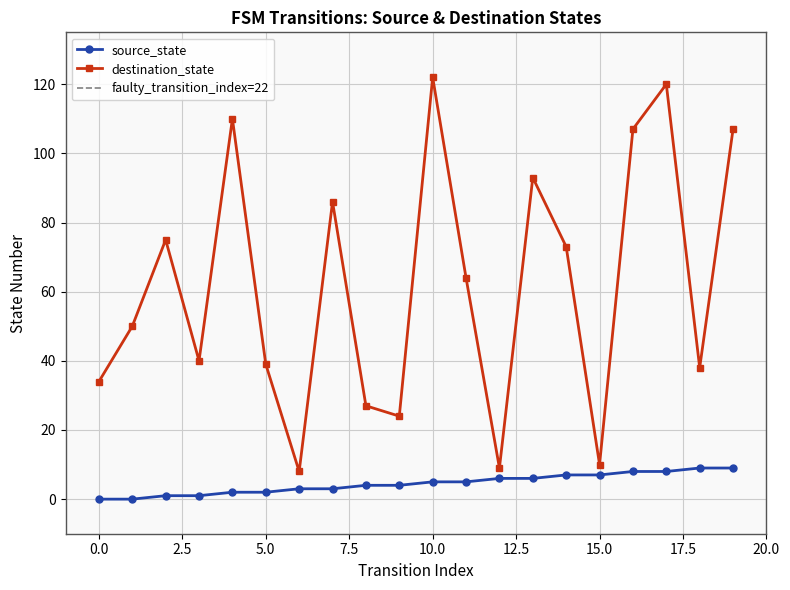

What is the maximum value shown in the chart?

122